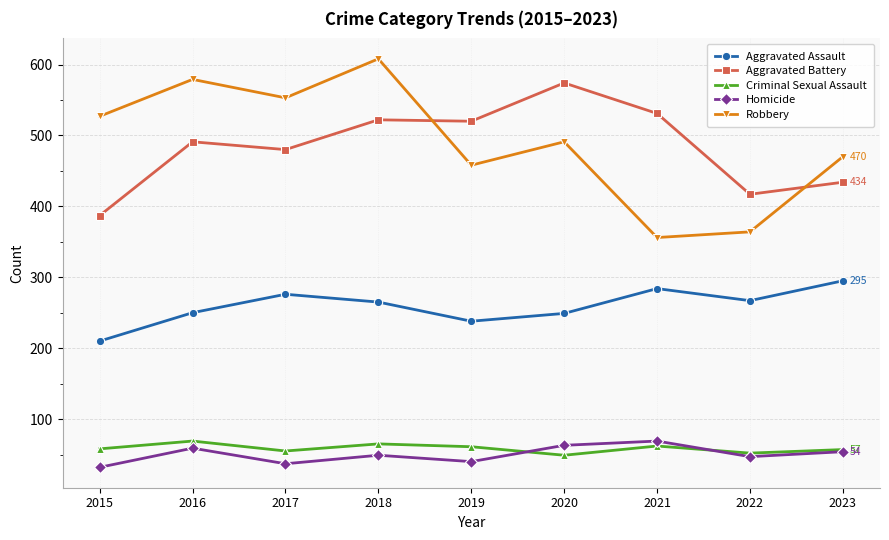

Which series has the largest range (max minus min)?

Robbery